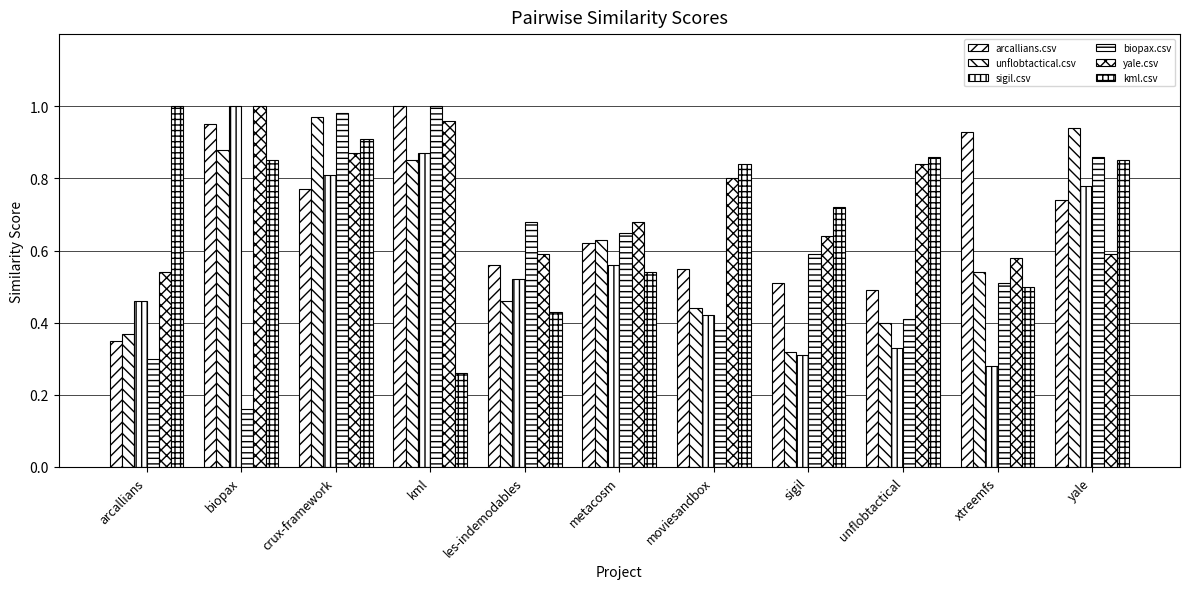

Is the value of kml.csv at sigil greater than the value of arcallians.csv at moviesandbox?

Yes